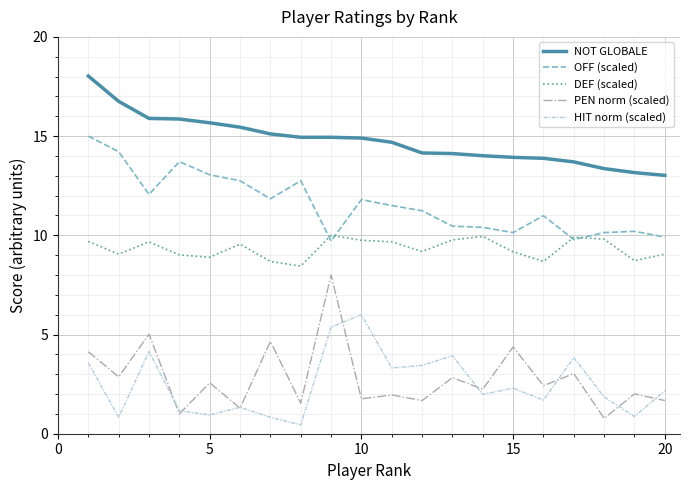

List the series in order of their peak value, lowest first.

HIT norm (scaled), PEN norm (scaled), DEF (scaled), OFF (scaled), NOT GLOBALE